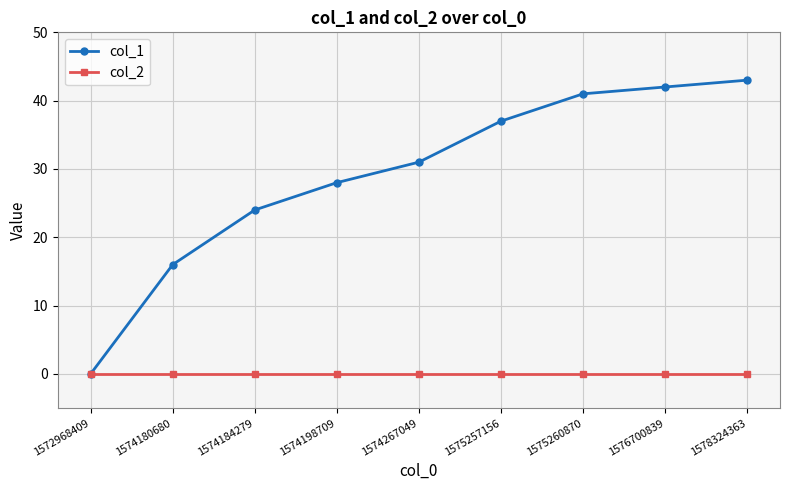

At which category is the sum across all series the highest?

1578324363